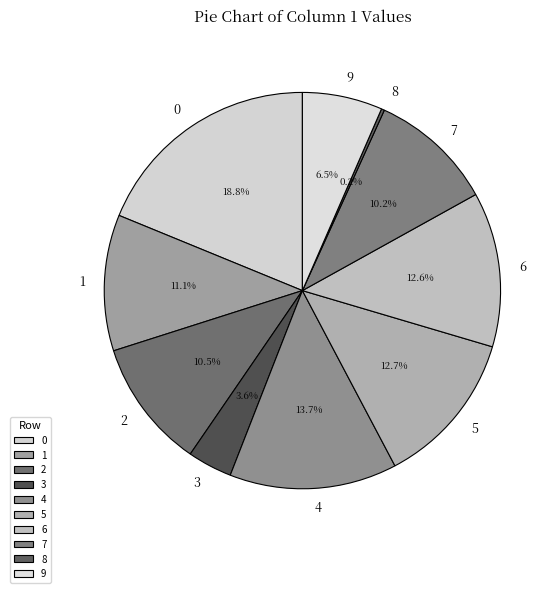

What percentage is NOT represented by 3?

96.4%